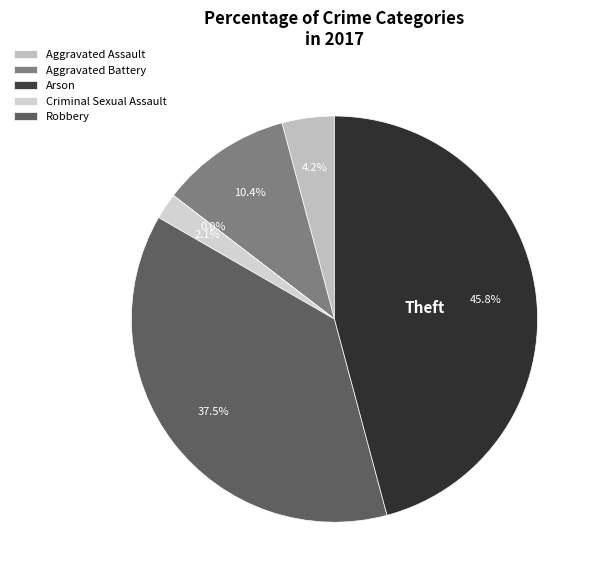

To the nearest percent, what is the average slice percentage?

17%